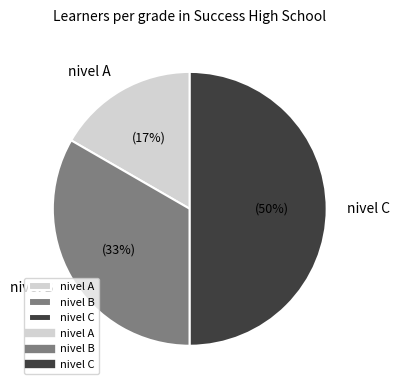

Is it true that nivel C is 50% of the pie?

True